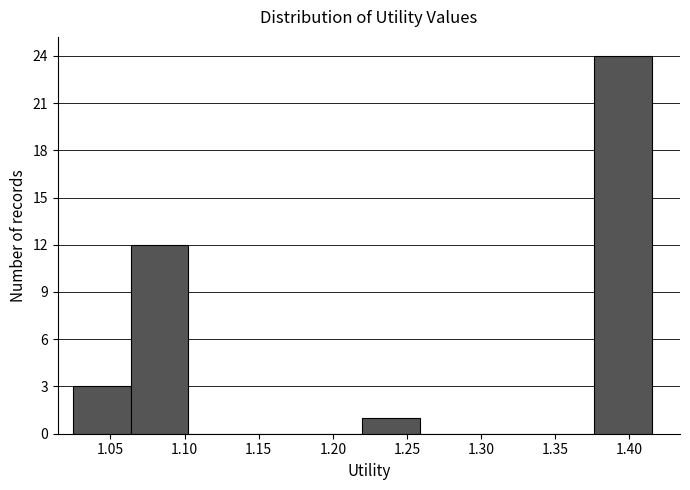

Over which range of the x-axis is the bar tallest?

1.375 to 1.415